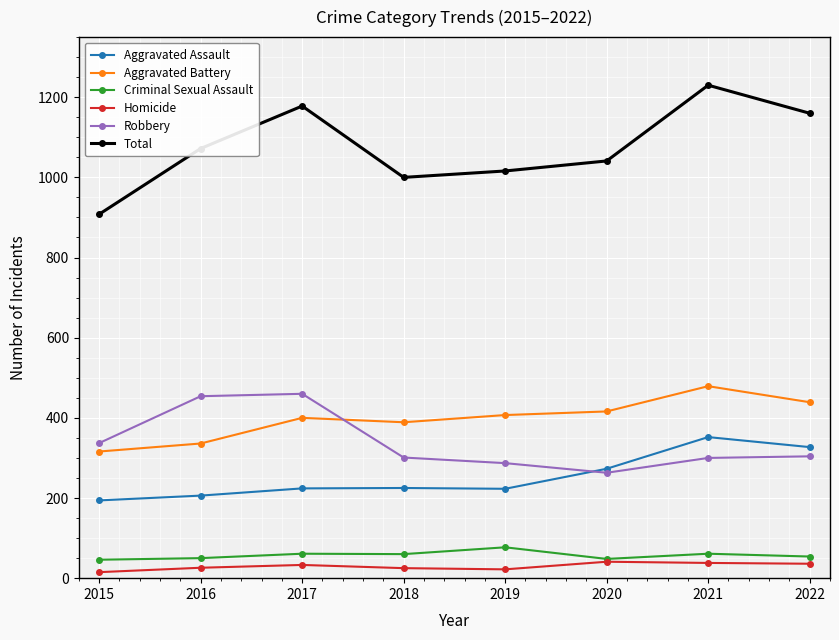

True or false: Total has a value of 1702 at 2019.

False